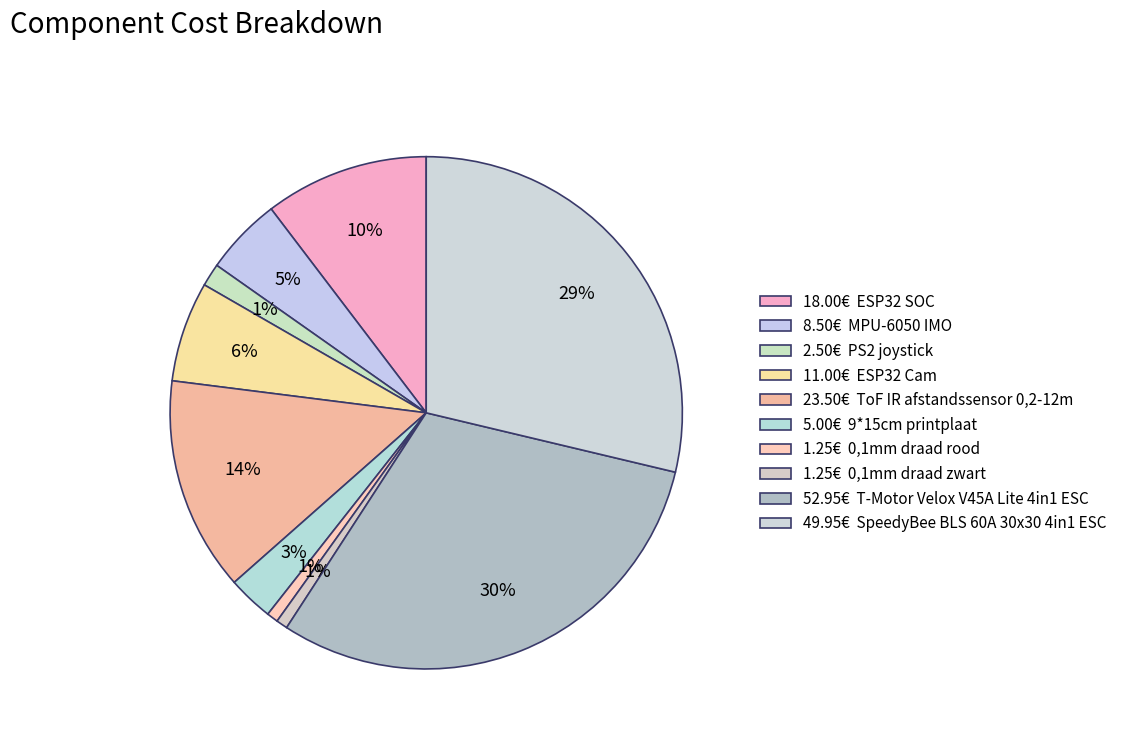

To the nearest percent, what is the average slice percentage?

10%